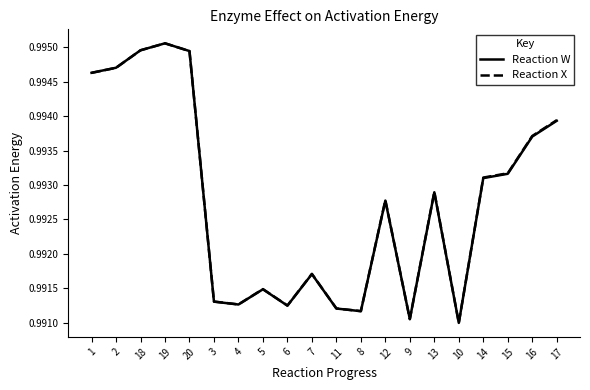

What position from the right is 16?

2